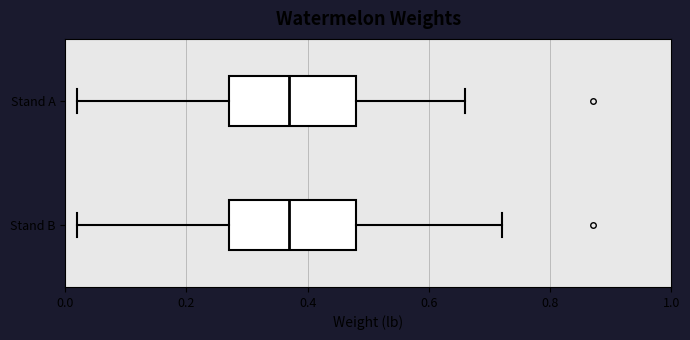

Where is the left edge of the box for Stand A on the x-axis? The values are not printed on the chart, so give them approximately, as read against the axis.

0.28